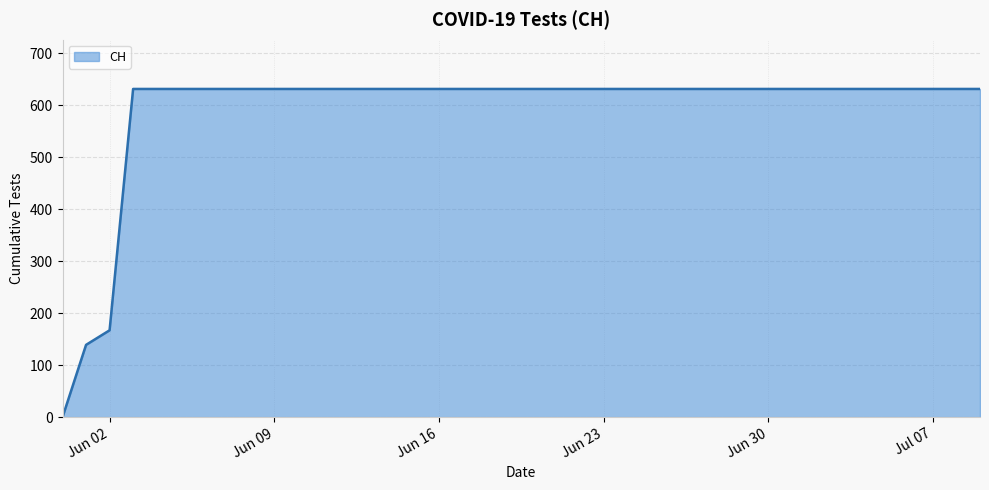

What is the difference between the maximum and minimum values?

631